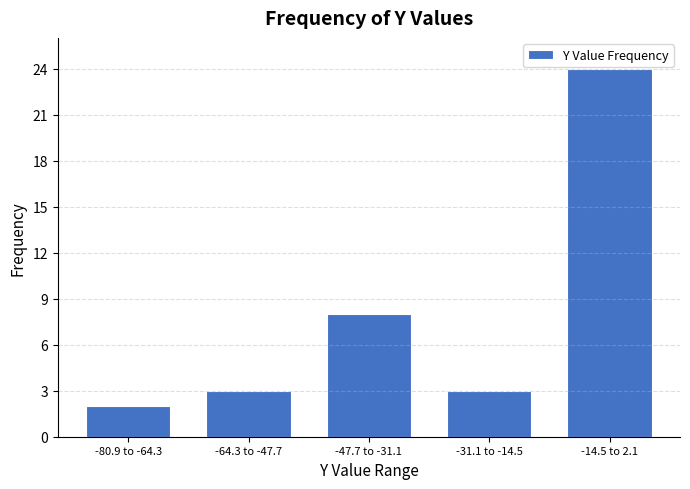

Reading right to left, extract all data points from this chart.

24	3	8	3	2